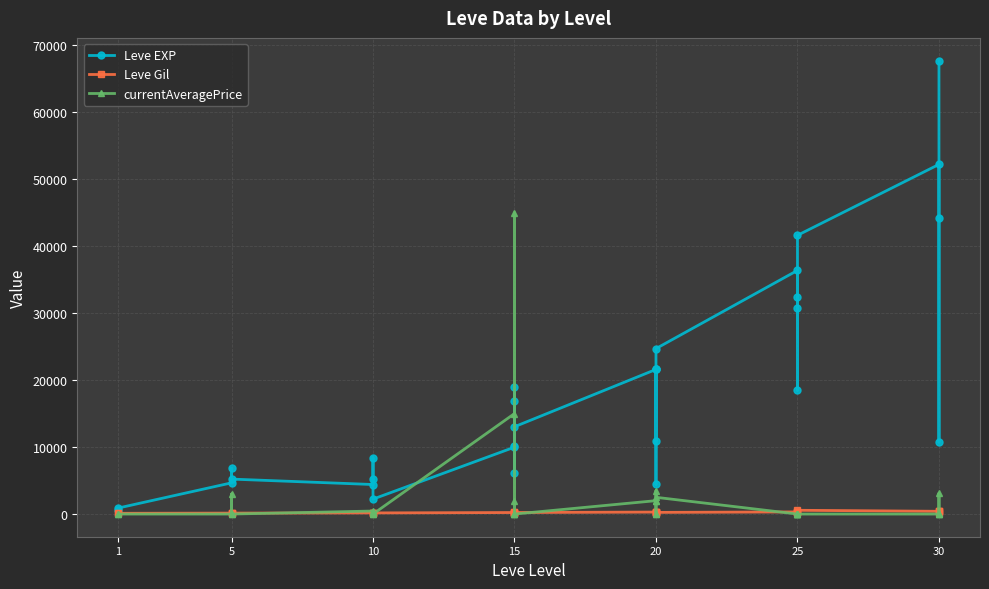

True or false: Leve EXP and Leve Gil cross at least once.

False